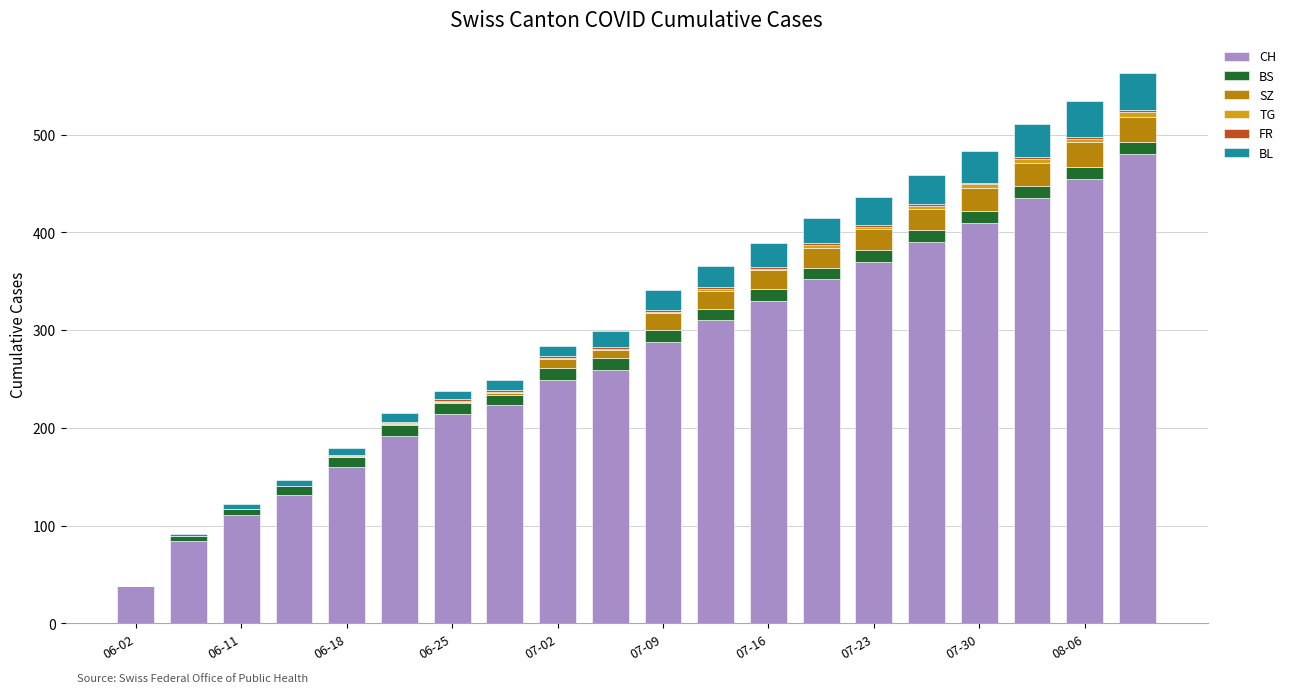

What is the average value of the CH series?

274